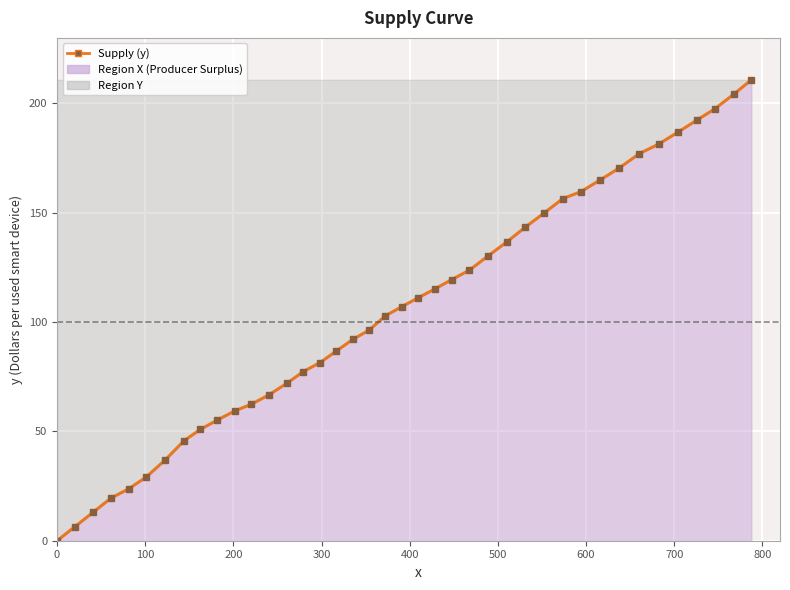

What is the average value?

105.4